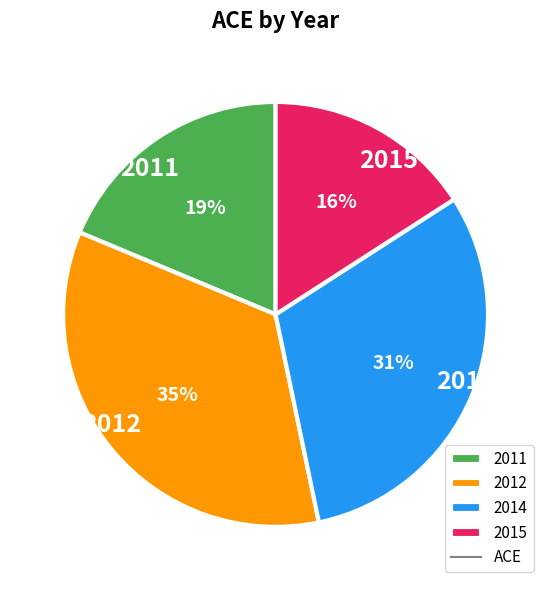

Which slice is the smallest?

2015